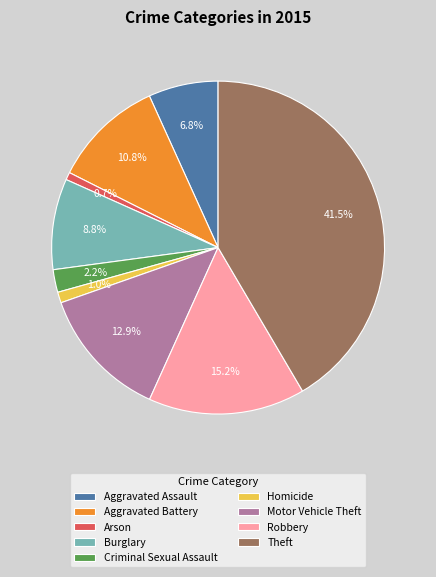

Count the number of slices in the pie.

9